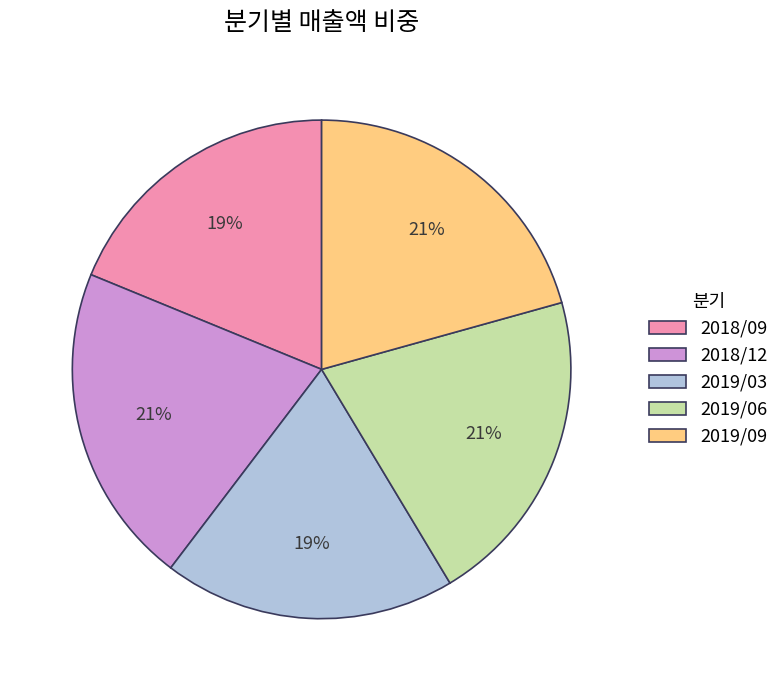

Does any single category account for the majority?

No